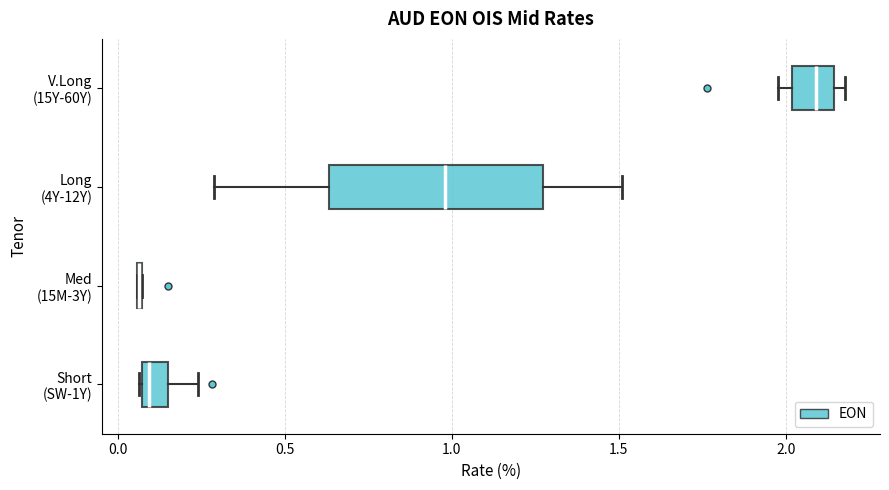

Reading bottom to top, transcribe this box plot: for each box, give where its median line is, the range the box spans, and where its two whiskers end, as read against the x-axis. The values are not printed on the chart, so give them approximately, as read against the axis.

Short (SW-1Y): median 0.10, box 0.05 to 0.15, whiskers 0.05 to 0.25
Med (15M-3Y): box collapsed to a line at 0.05, whiskers 0.05 to 0.05
Long (4Y-12Y): median 1.00, box 0.65 to 1.25, whiskers 0.30 to 1.50
V.Long (15Y-60Y): median 2.10, box 2.00 to 2.15, whiskers 2.00 (just left of the box's left edge) to 2.20